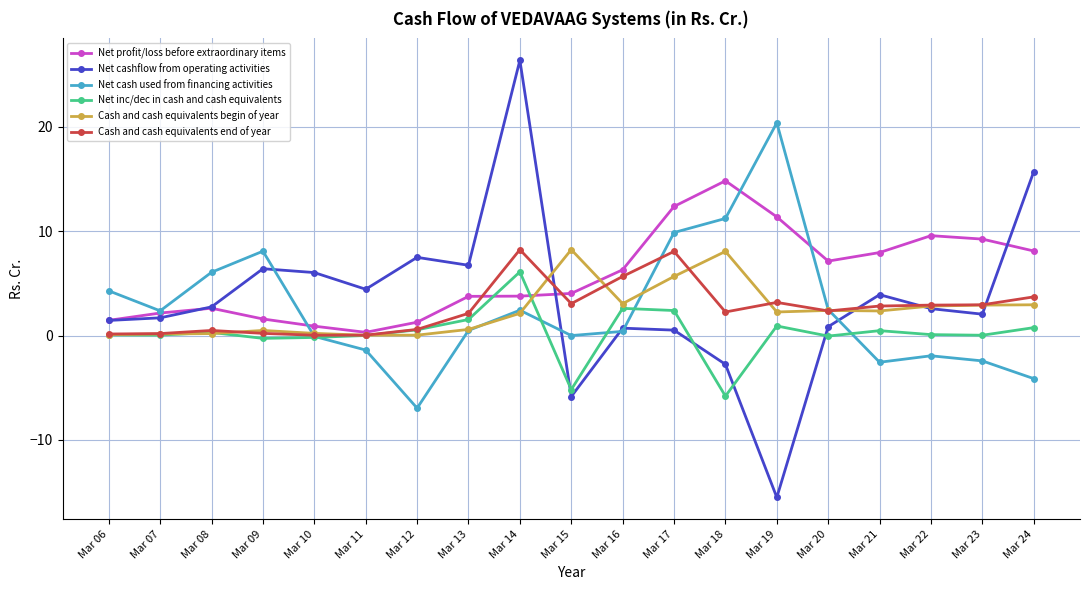

True or false: Cash and cash equivalents end of year has a value of 5.1 at Mar 19.

False